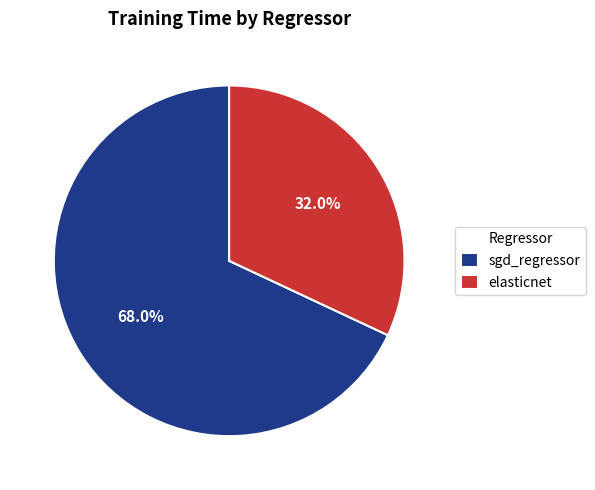

To the nearest percent, what percentage of the pie is sgd_regressor?

68%